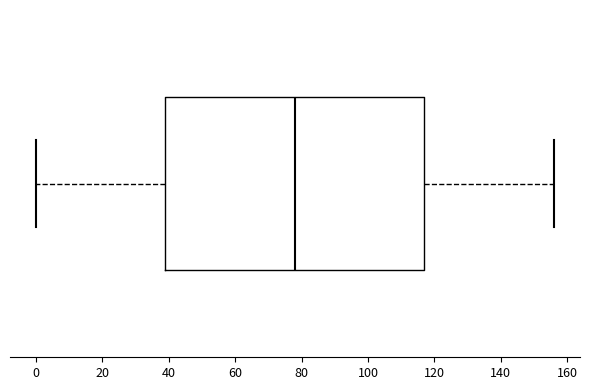

Read this box plot against the x-axis: the position of the median line, the range covered by the box, and the ends of both whiskers. The values are not printed on the chart, so give them approximately, as read against the axis.

median 78, box 40 to 118, whiskers 0 to 156